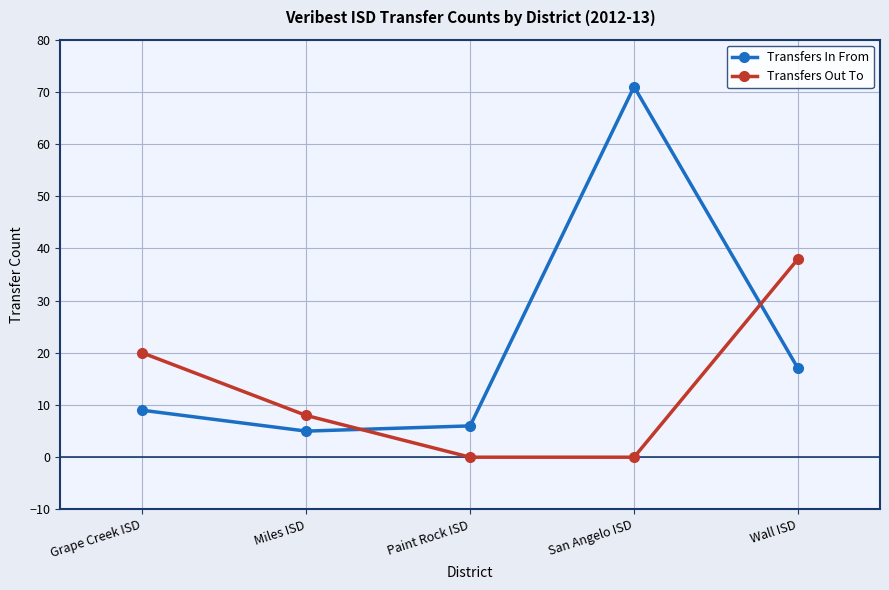

Reading left to right, what are all the values shown in this chart?

Transfers In From: Grape Creek ISD=9	Miles ISD=5	Paint Rock ISD=6	San Angelo ISD=71	Wall ISD=17
Transfers Out To: Grape Creek ISD=20	Miles ISD=8	Paint Rock ISD=0	San Angelo ISD=0	Wall ISD=38